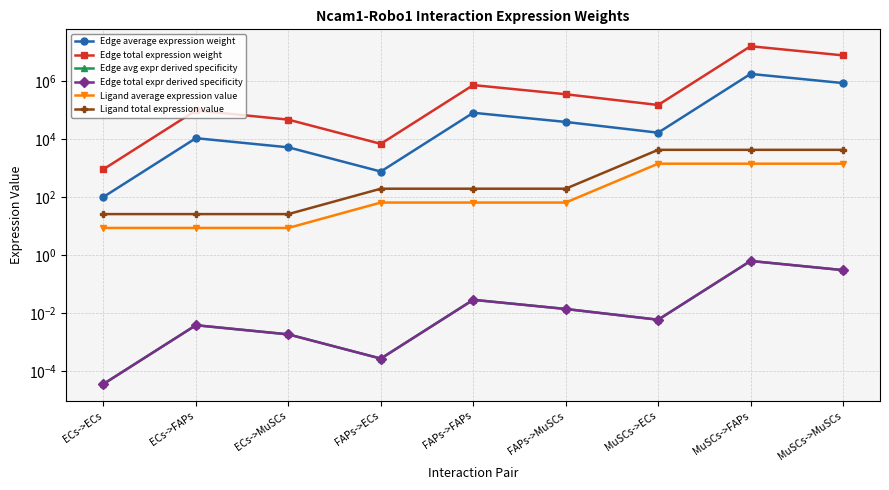

What is the difference between the maximum and second lowest values in the Edge total expression weight series?

15925004.5